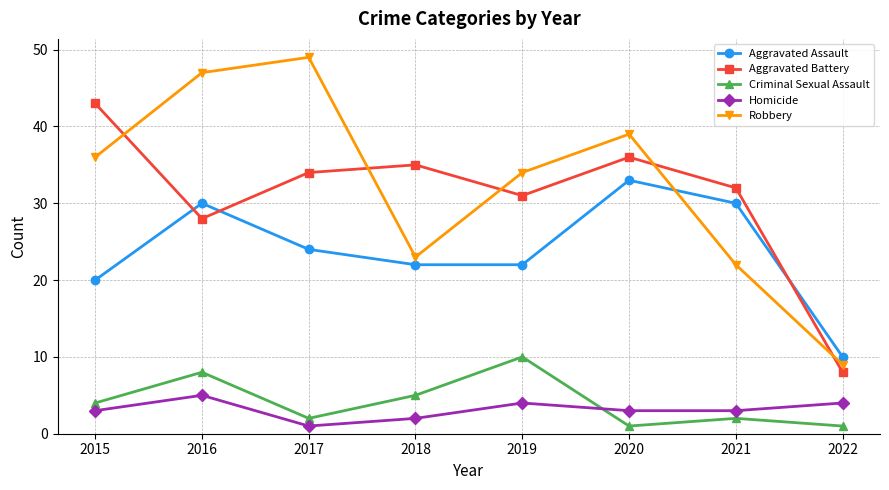

Which series has the largest range (max minus min)?

Robbery